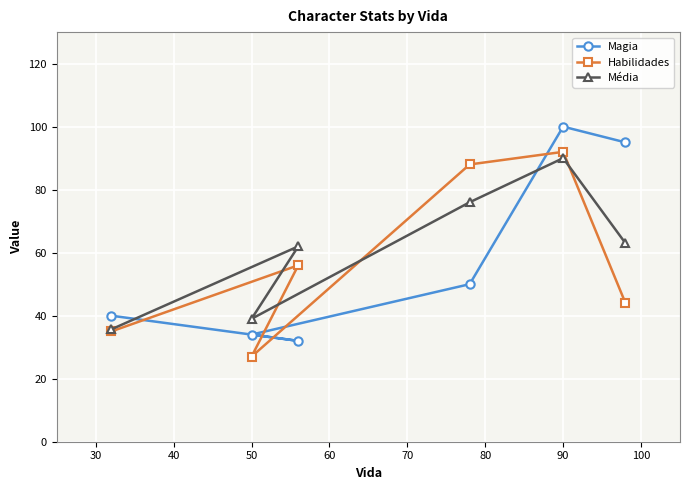

Reading left to right, transcribe all the data shown in this chart.

Magia: 40.0	34.0	32.0	50.0	100.0	95.0
Habilidades: 35.0	27.0	56.0	88.0	92.0	44.0
Média: 35.7	39.0	62.0	76.0	90.0	63.0